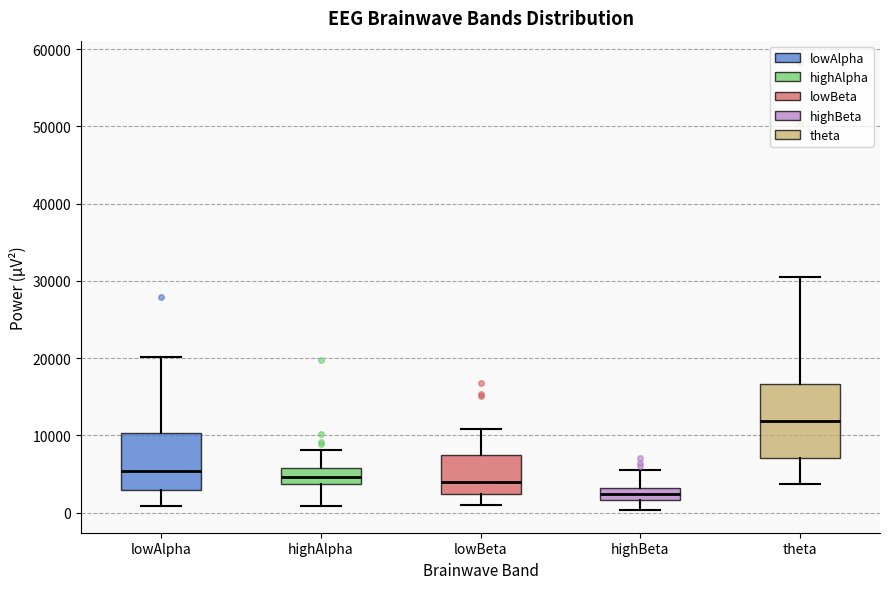

Where is the lower edge of the box for highAlpha on the y-axis? The values are not printed on the chart, so give them approximately, as read against the axis.

4000